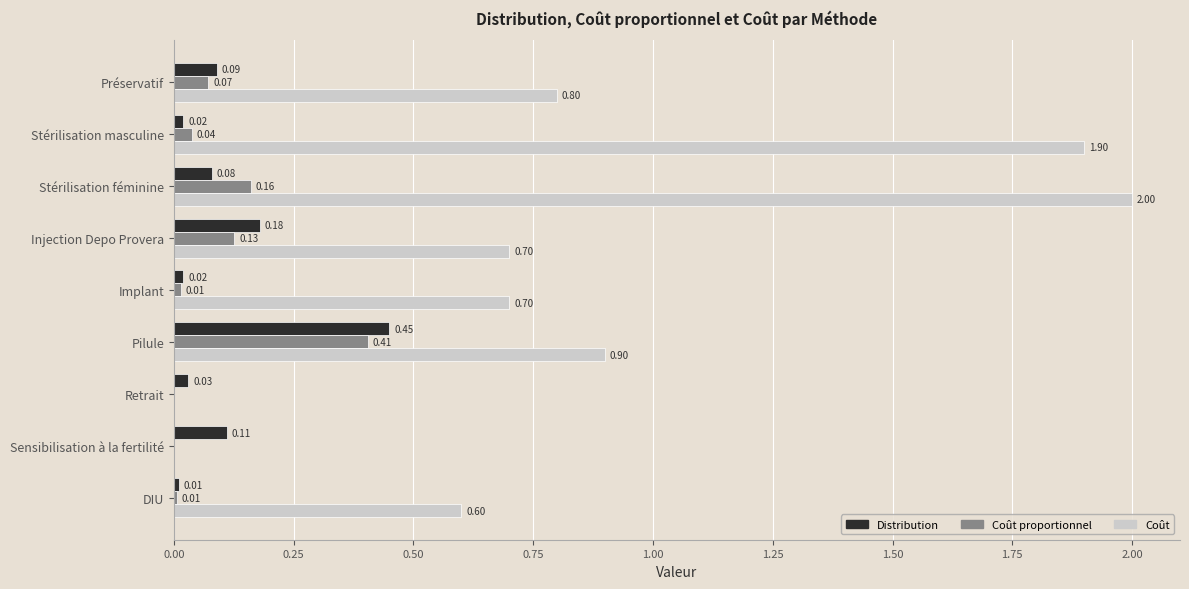

Which series changed the most between Préservatif and Retrait?

Coût